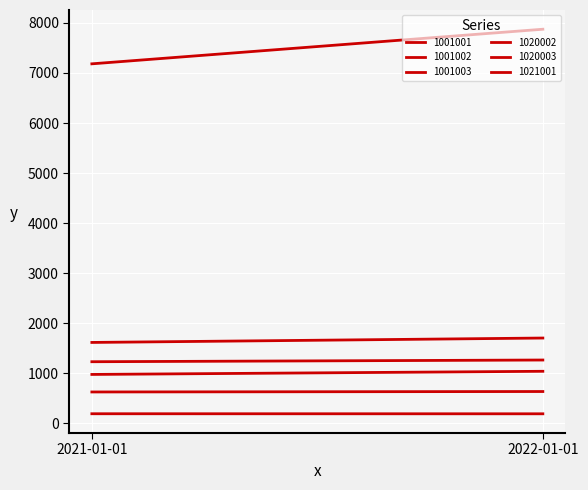

Reading right to left, what are all the values shown in this chart?

1001001: 193	194
1001002: 1042	979
1001003: 638	629
1020002: 1267	1233
1020003: 1706	1618
1021001: 7873	7182